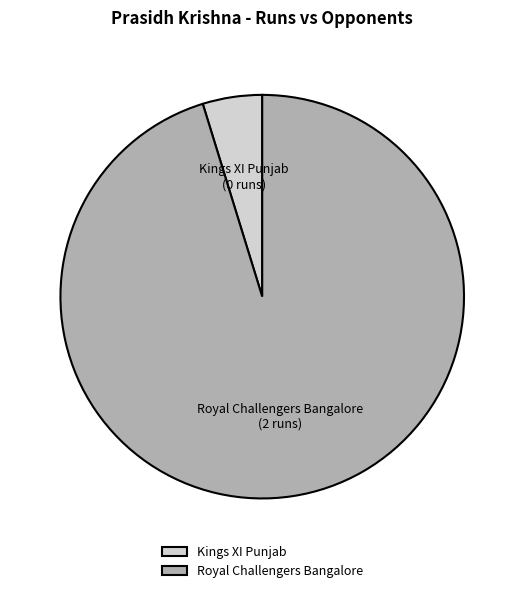

What is the smallest slice in the pie chart?

Kings XI Punjab